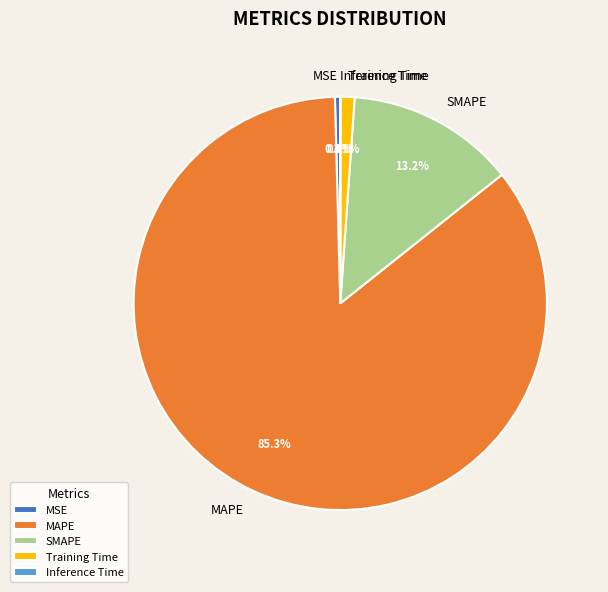

How much of the chart is everything except MSE?

99.6%